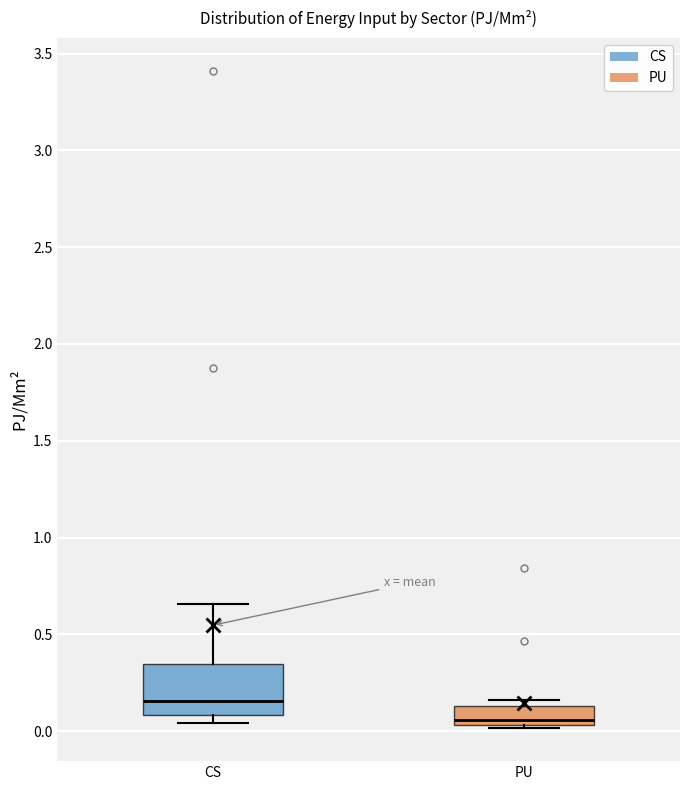

Reading left to right, transcribe this box plot: for each box, give where its median line is, the range the box spans, and where its two whiskers end, as read against the y-axis. The values are not printed on the chart, so give them approximately, as read against the axis.

CS: median 0.15, box 0.10 to 0.35, whiskers 0.05 to 0.65
PU: median 0.05 (just above the box's lower edge), box 0.05 to 0.15, whiskers 0.00 to 0.15 (just above the box's upper edge)